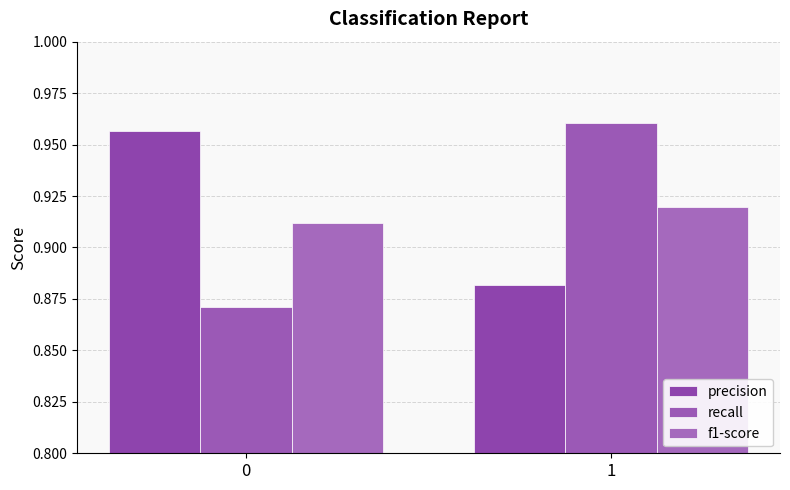

How many groups of bars are there?

2